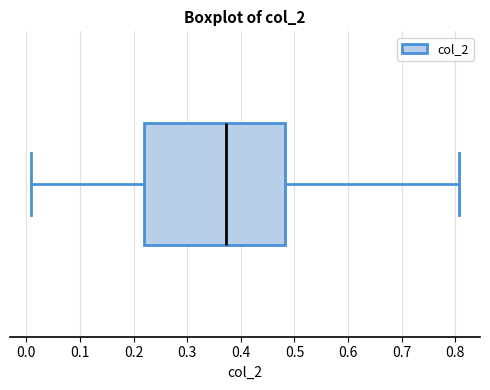

Where is the right edge of the box on the x-axis? The values are not printed on the chart, so give them approximately, as read against the axis.

0.48